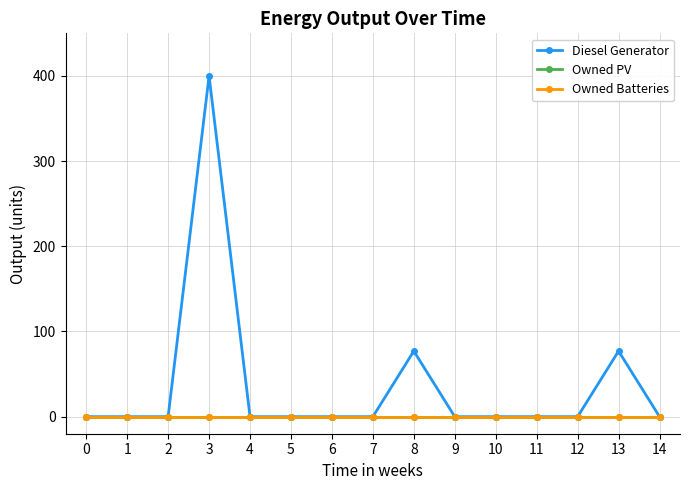

Does the chart have visible grid lines?

Yes